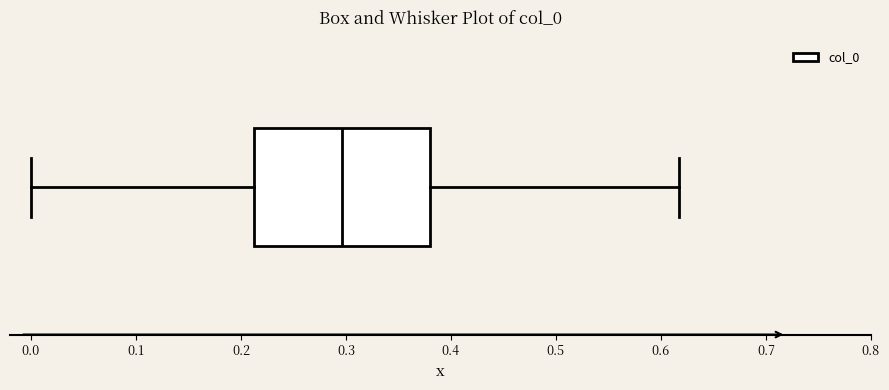

Transcribe this box plot: give where the median line is, the range the box spans, and where the two whiskers end, as read against the x-axis. The values are not printed on the chart, so give them approximately, as read against the axis.

median 0.30, box 0.21 to 0.38, whiskers 0.00 to 0.62